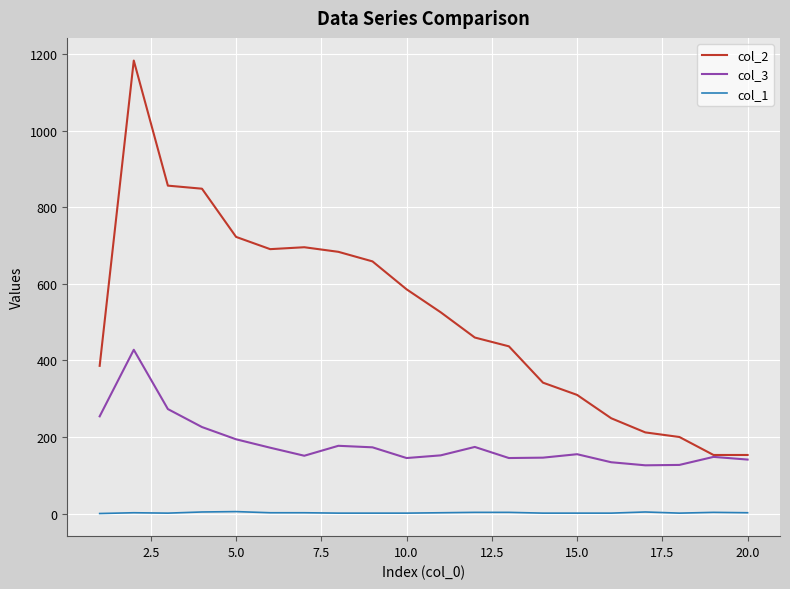

Count the number of categories in the chart.

20